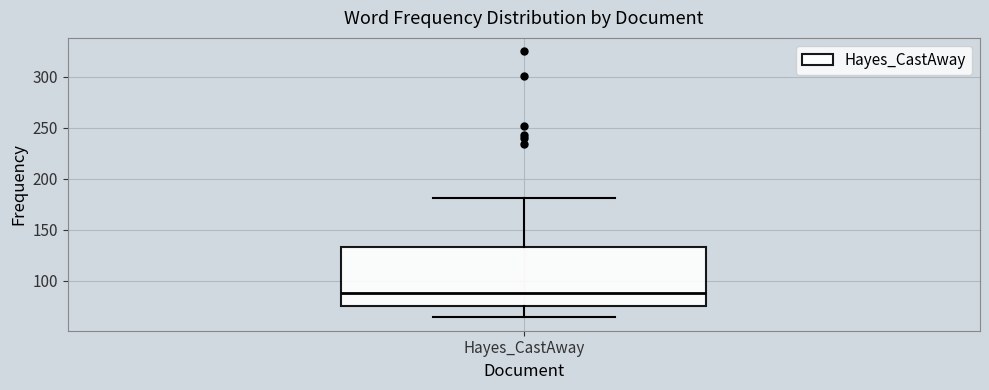

Read this box plot against the y-axis: the position of the median line, the range covered by the box, and the ends of both whiskers. The values are not printed on the chart, so give them approximately, as read against the axis.

median 90, box 75 to 135, whiskers 65 to 180